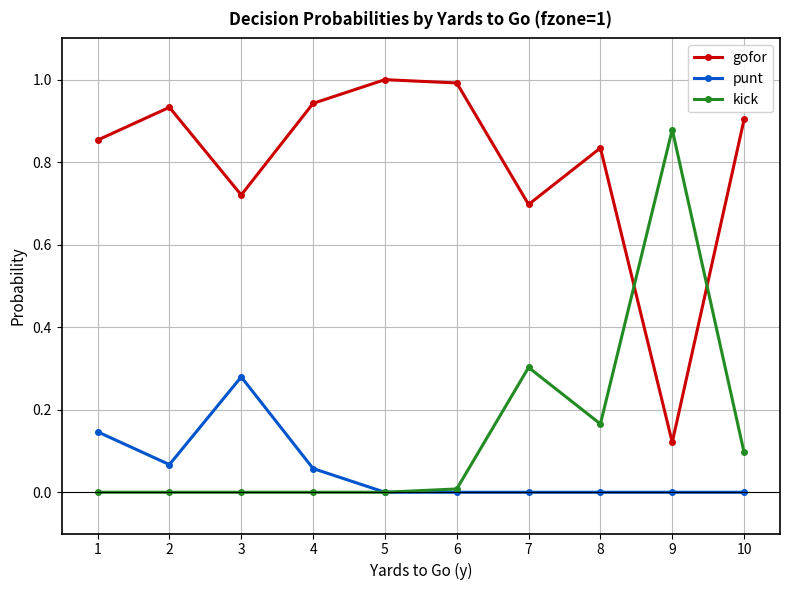

True or false: kick has a value of -0.3 at 1.

False